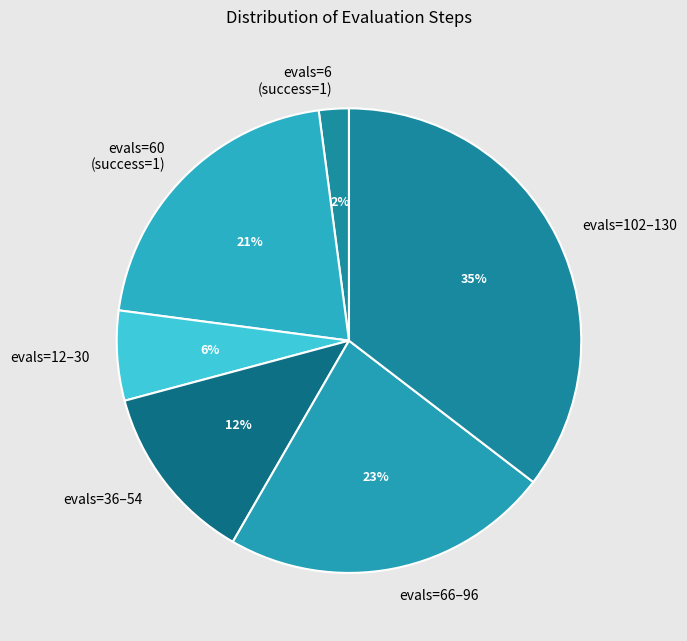

To the nearest percent, what is the difference between the largest and smallest slice percentages?

33%